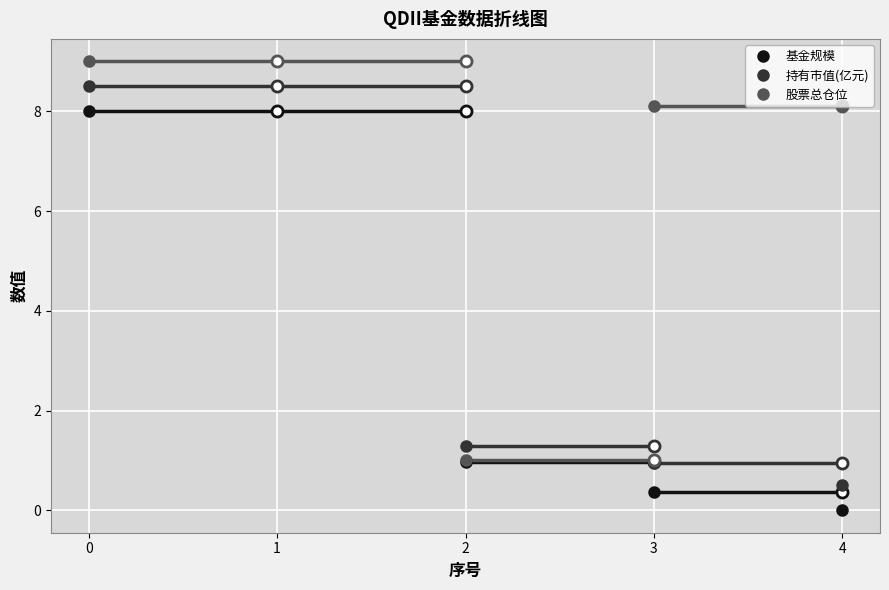

Which series has the widest spread of values?

股票总仓位